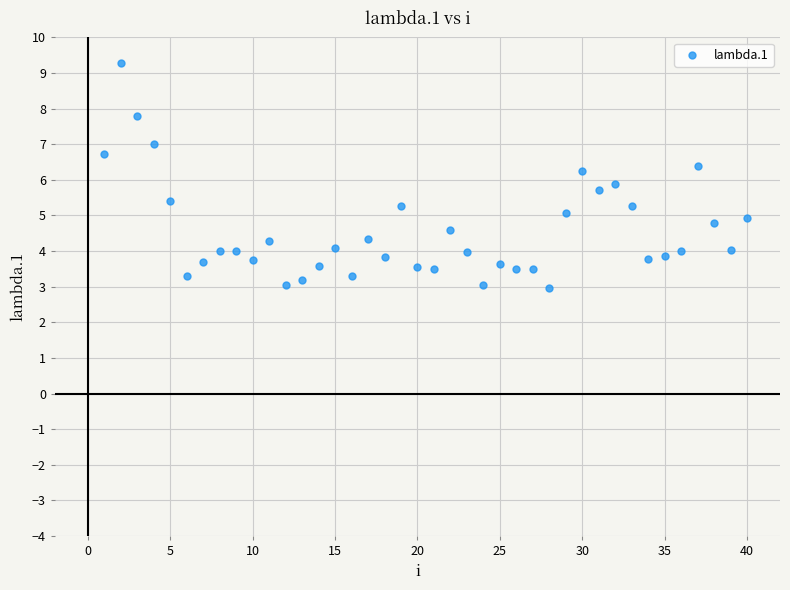

What is the range of X values (max minus min)?

39.0